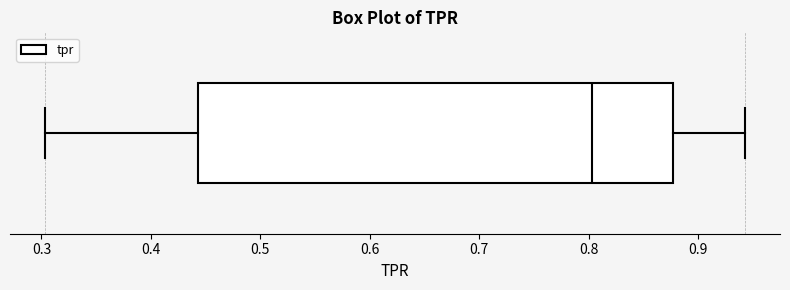

Where is the left edge of the box on the x-axis? The values are not printed on the chart, so give them approximately, as read against the axis.

0.44